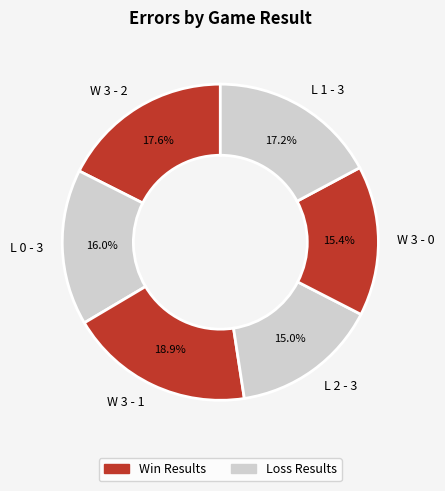

To the nearest percent, what portion does W 3 - 2 represent?

18%